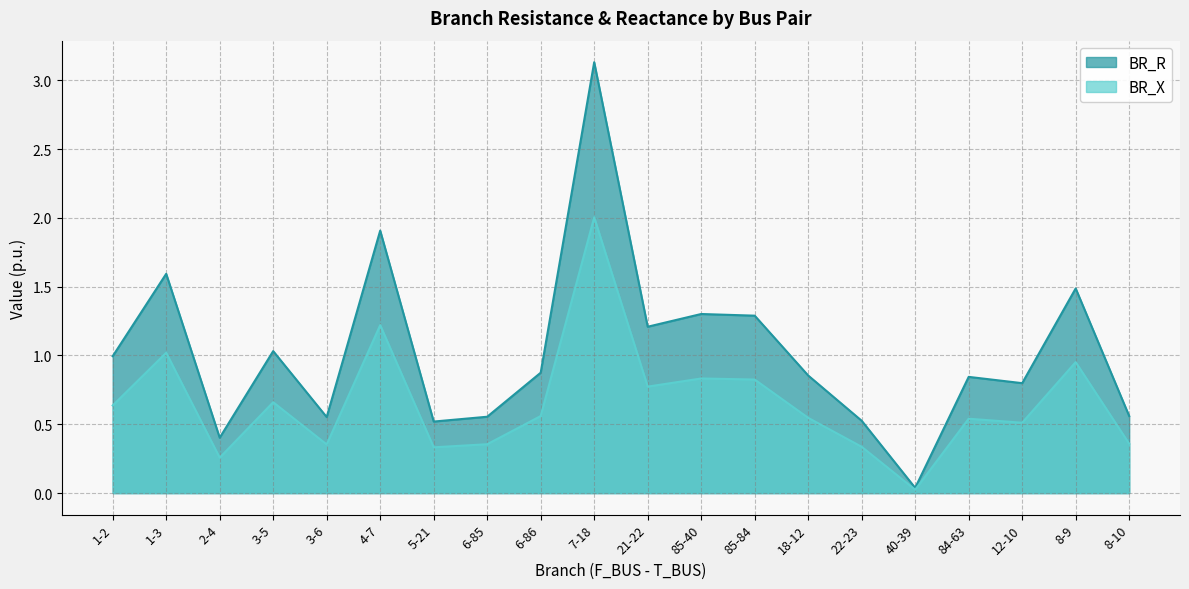

List the series in order of their overall mean, lowest first.

BR_X, BR_R